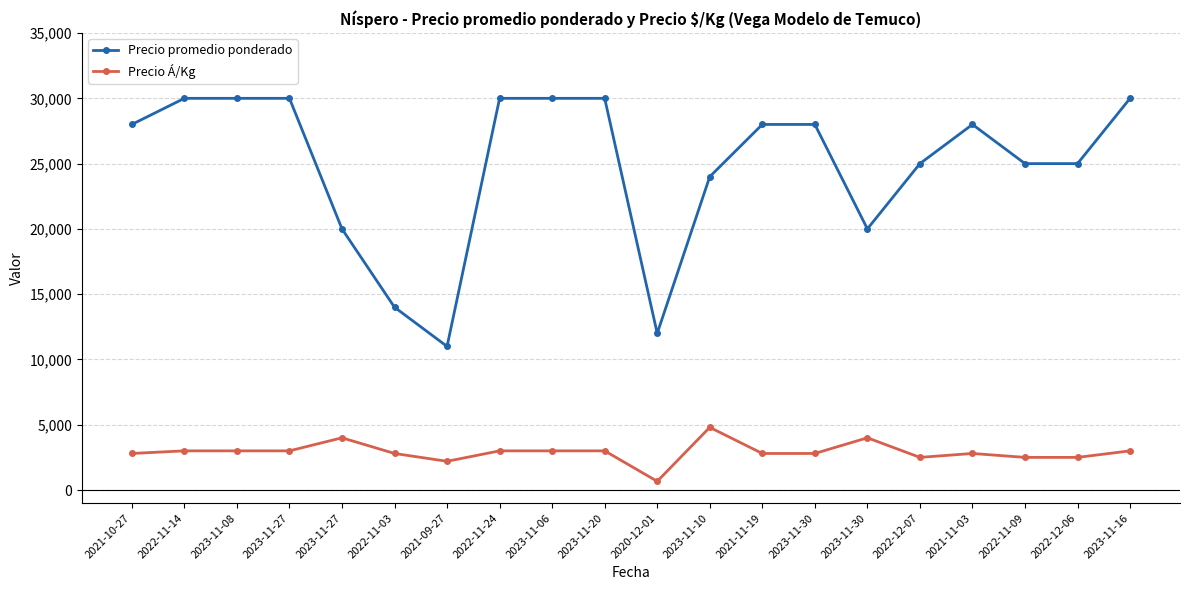

What is the label of the 13th point from the left?

2021-11-19